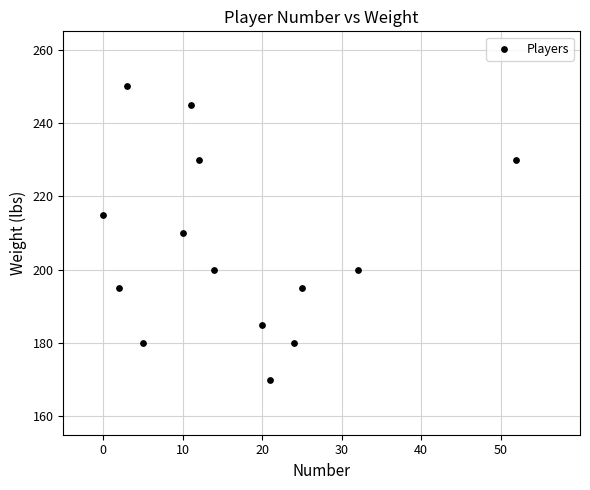

What is the range of Y values (max minus min)?

80